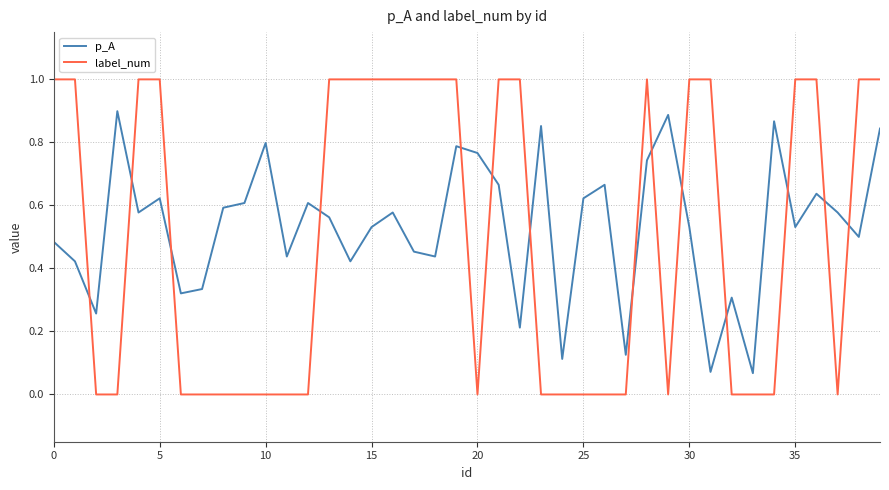

Which series has the largest range (max minus min)?

label_num